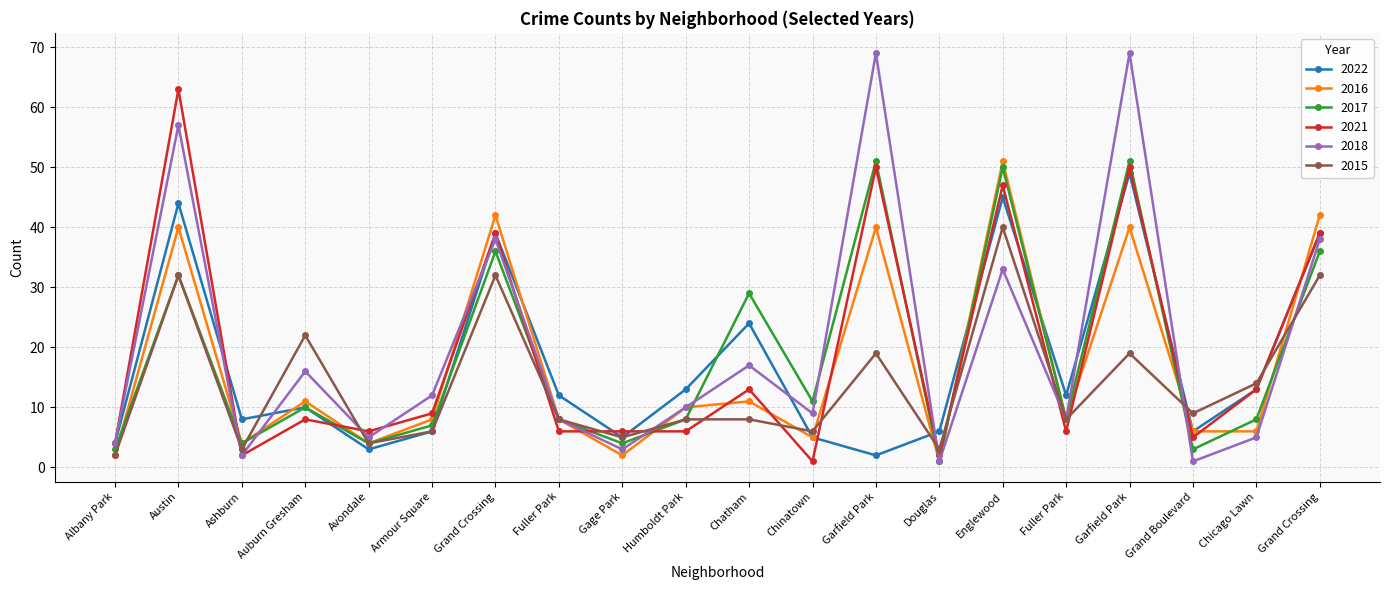

What is the difference between the maximum and minimum values in the 2021 series?

62